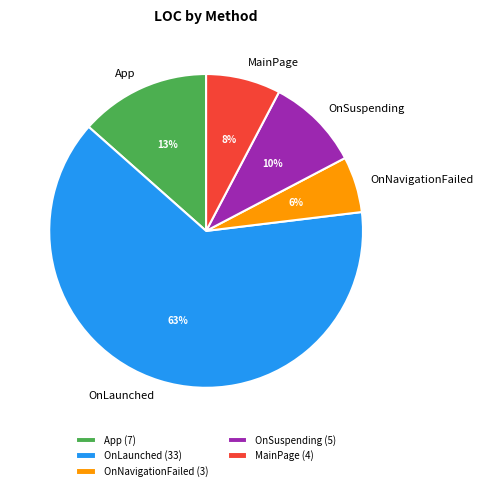

To the nearest percent, what is the average slice percentage?

20%